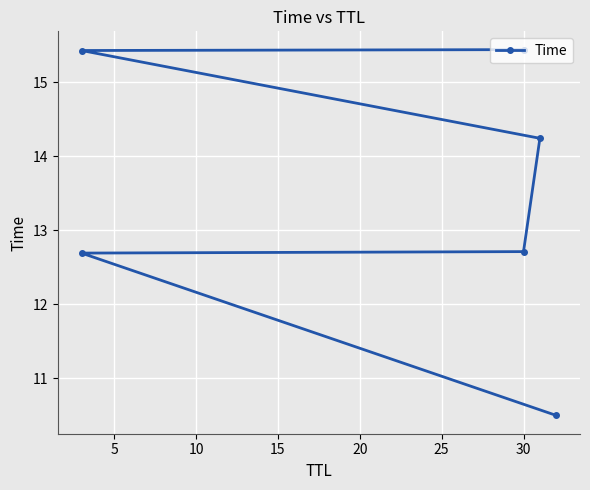

How many data points does each series have?

6